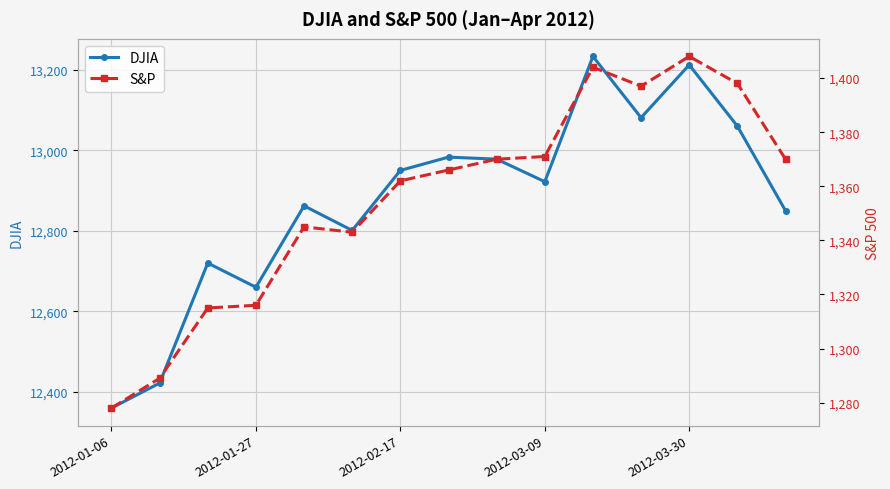

What is the maximum value for S&P?

1408